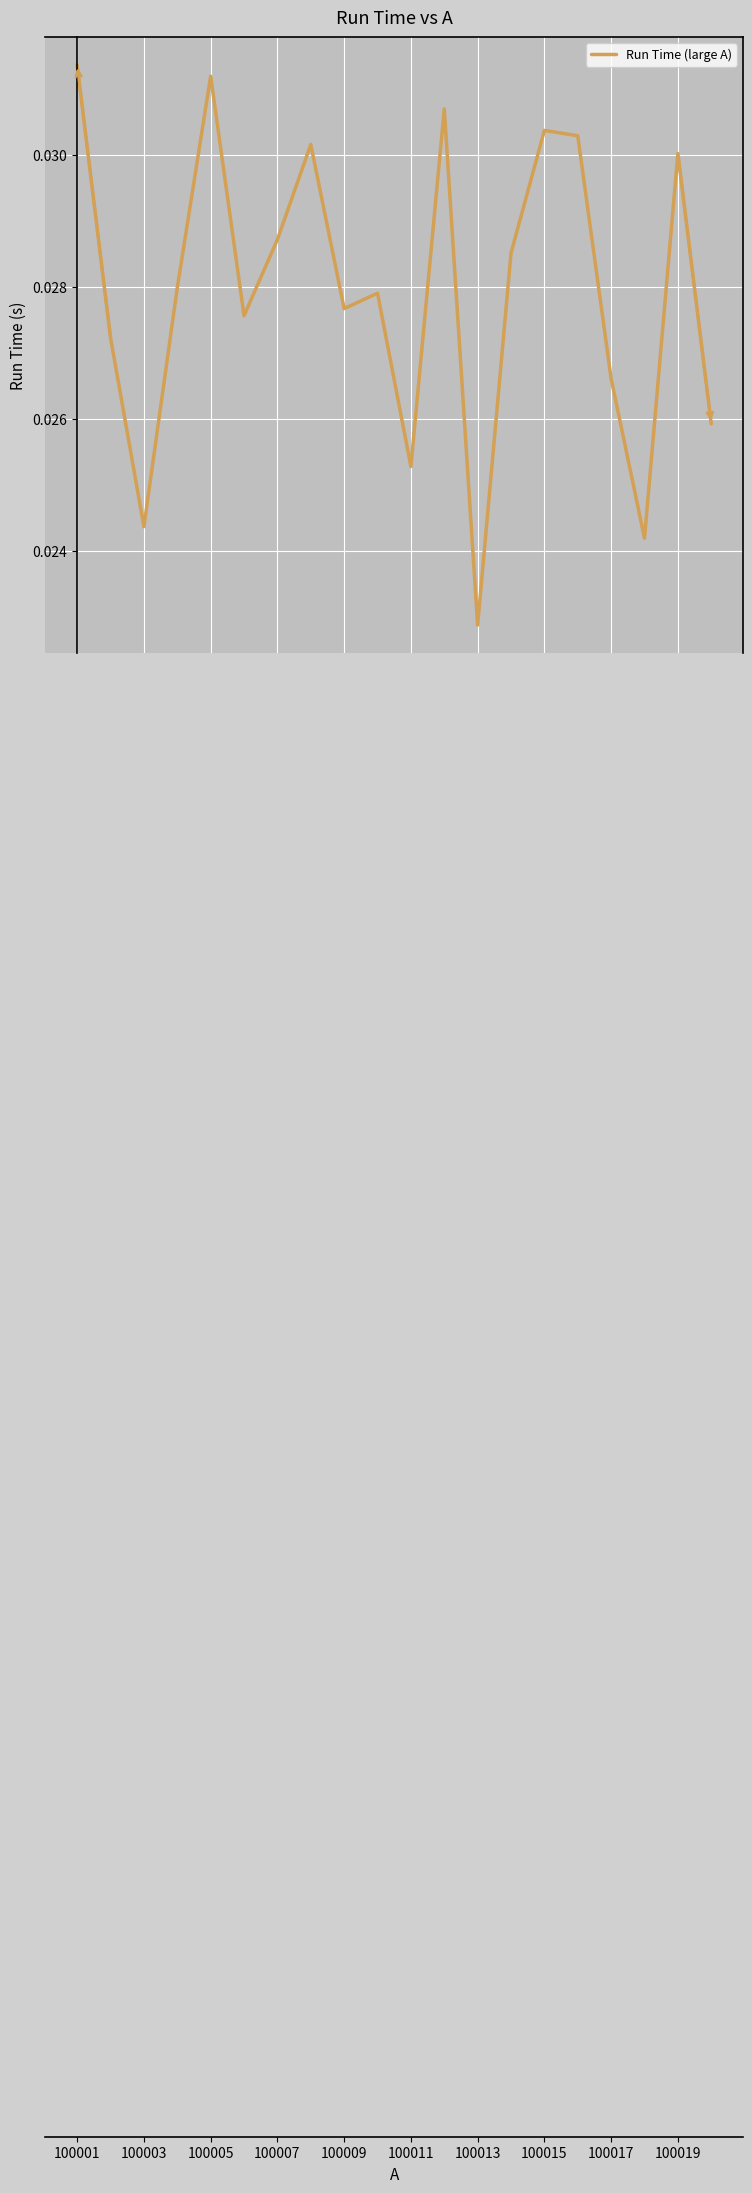

How many lines are shown in the chart?

1